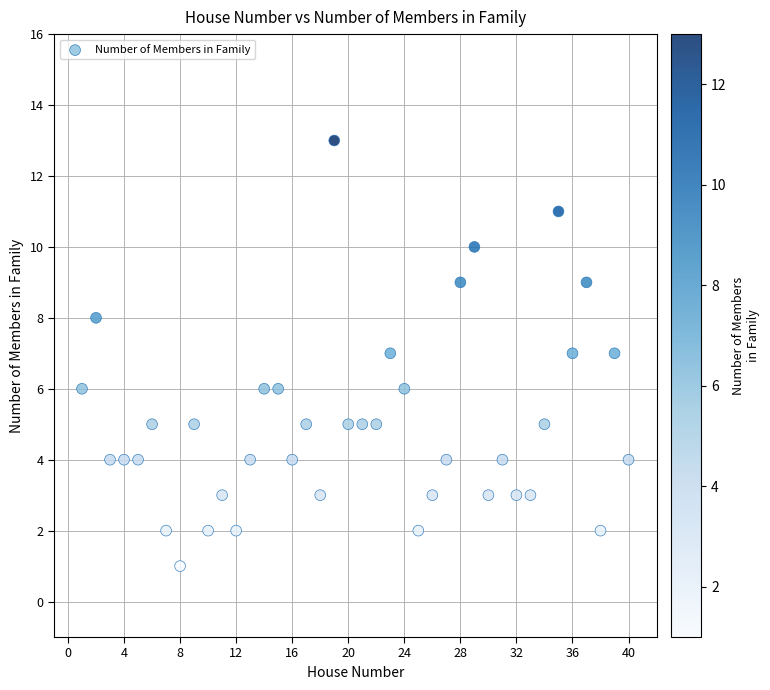

What is the range of X values (max minus min)?

39